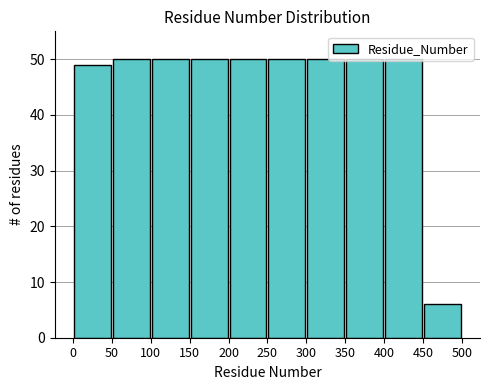

Reading left to right, transcribe this chart: for each bar, give the range it covers on the x-axis and its height. The values are not printed on the chart, so give them approximately, as read against the axis.

0 to 50: 49
50 to 100: 50
100 to 150: 50
150 to 200: 50
200 to 250: 50
250 to 300: 50
300 to 350: 50
350 to 400: 50
400 to 450: 50
450 to 500: 6